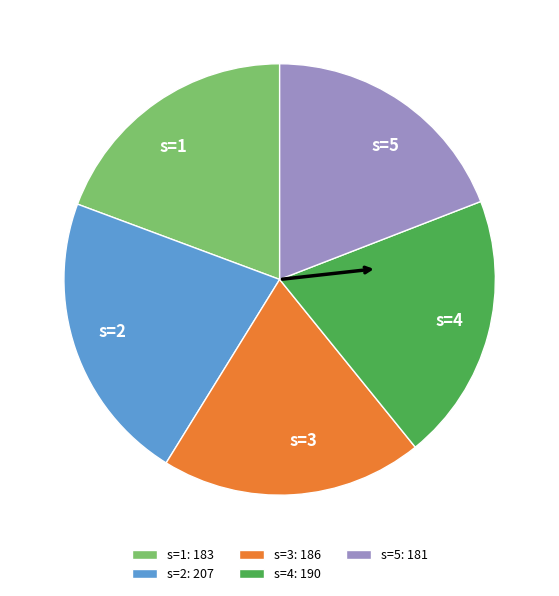

Which slice is the largest?

s=2